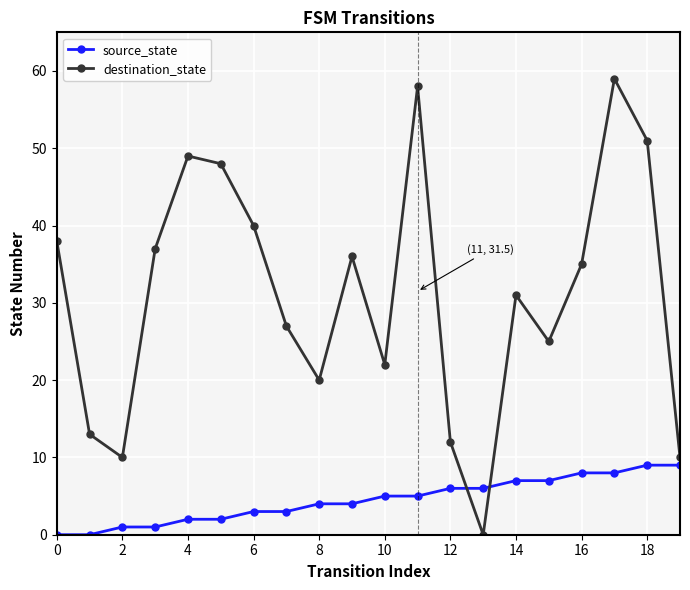

True or false: source_state and destination_state cross at least once.

True